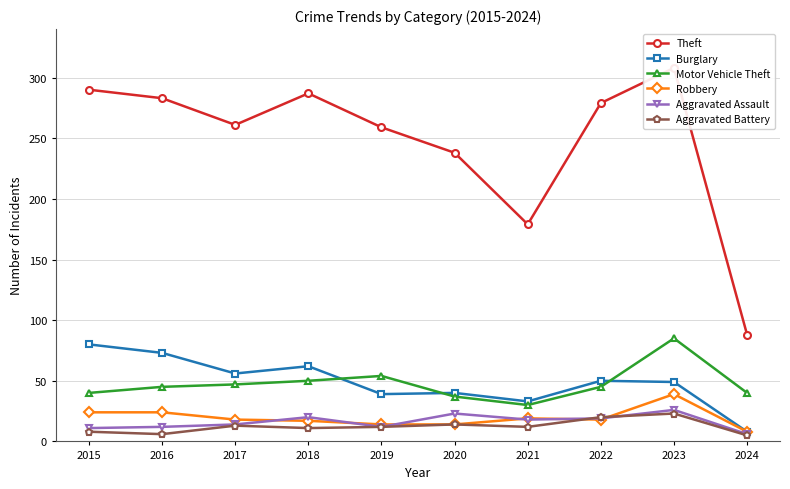

At which category is the sum across all series the highest?

2023